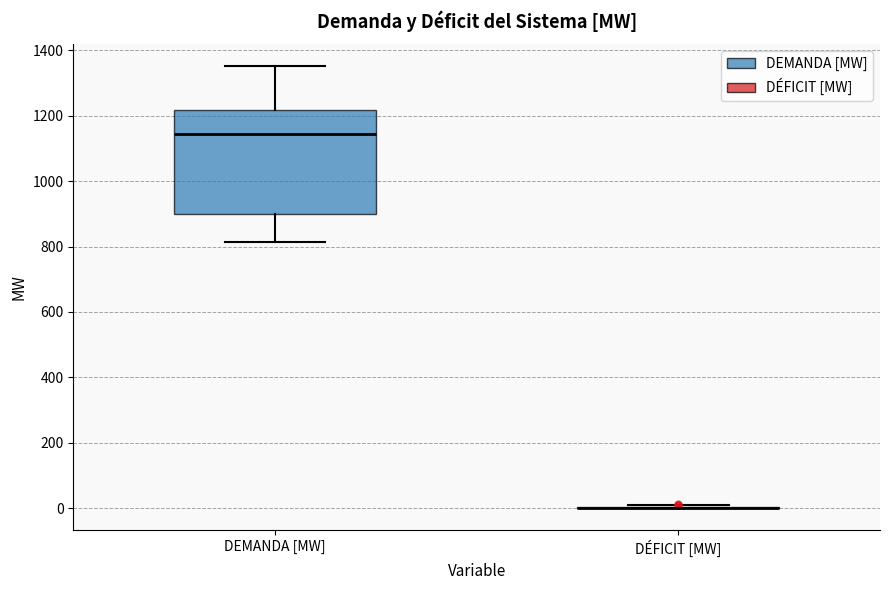

Reading left to right, transcribe this box plot: for each box, give where its median line is, the range the box spans, and where its two whiskers end, as read against the y-axis. The values are not printed on the chart, so give them approximately, as read against the axis.

DEMANDA [MW]: median 1140, box 900 to 1220, whiskers 820 to 1360
DÉFICIT [MW]: box collapsed to a line at 0, whiskers 0 to 0